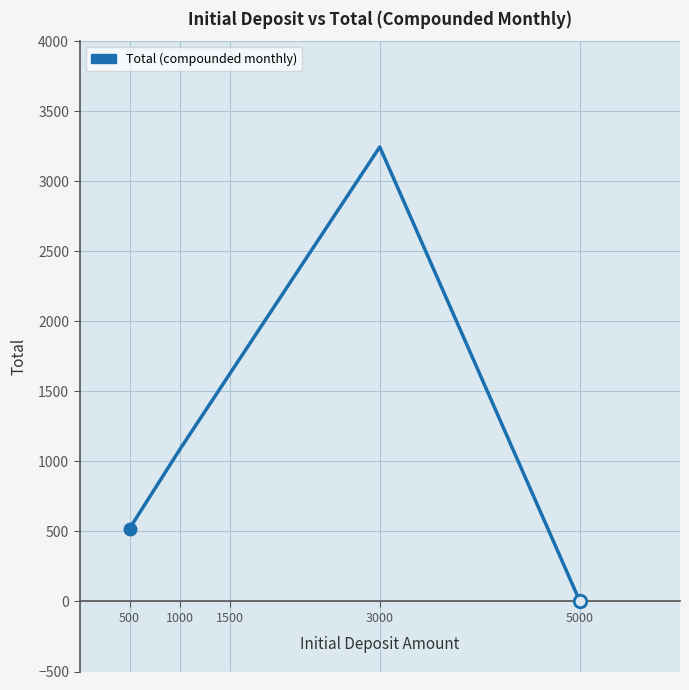

What is the difference between the maximum and minimum values?

3244.8